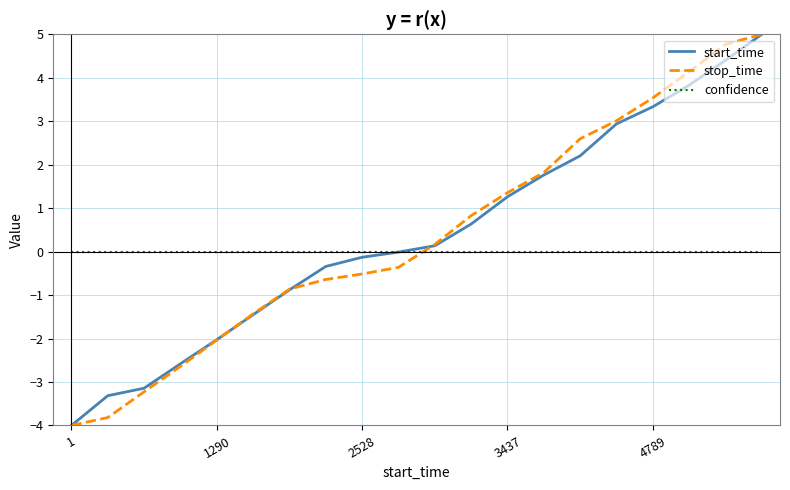

True or false: stop_time and confidence intersect in this chart.

True